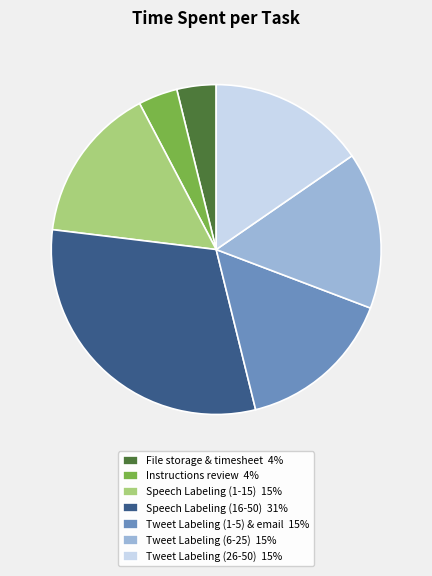

Is it true that Speech Labeling (16-50) 31% is 43% of the pie?

False